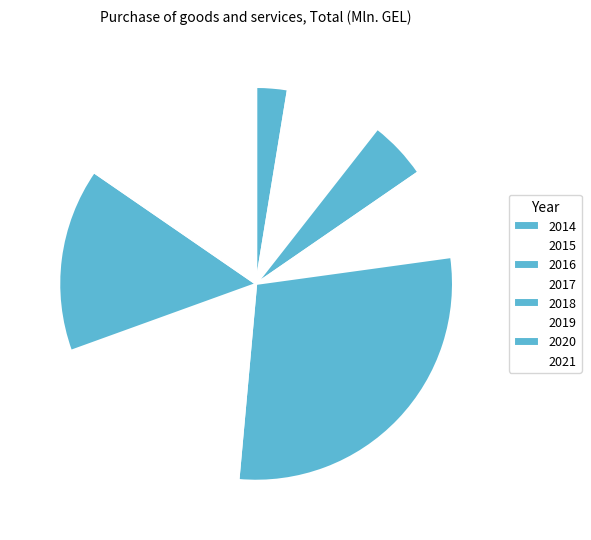

Count the number of slices in the pie.

8